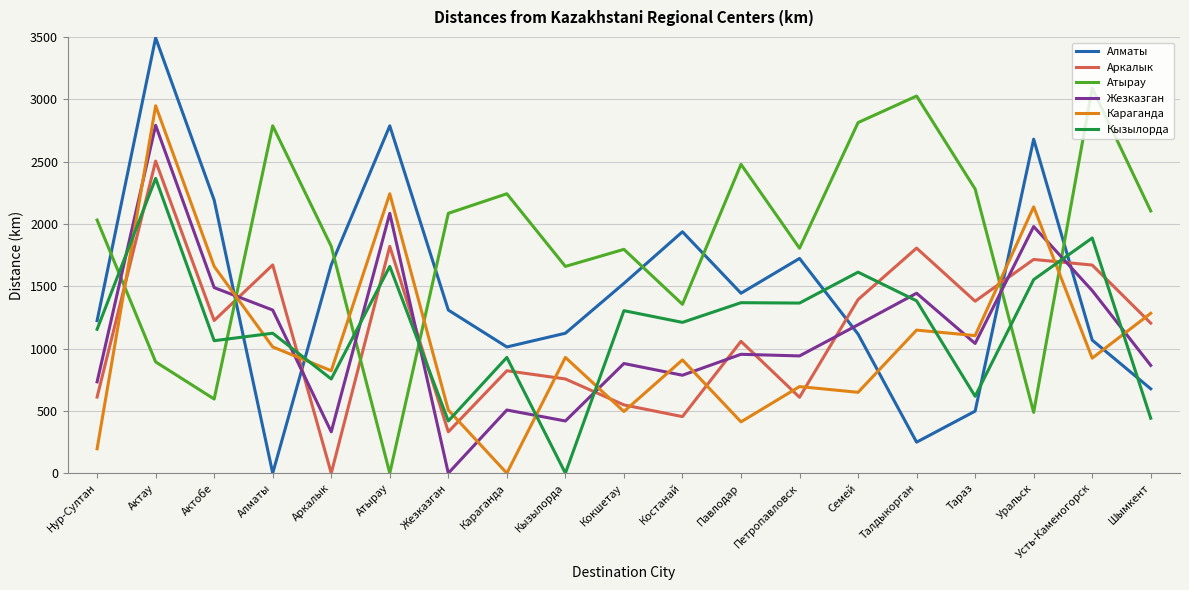

What is the difference between the maximum and minimum values in the Жезказган series?

2791